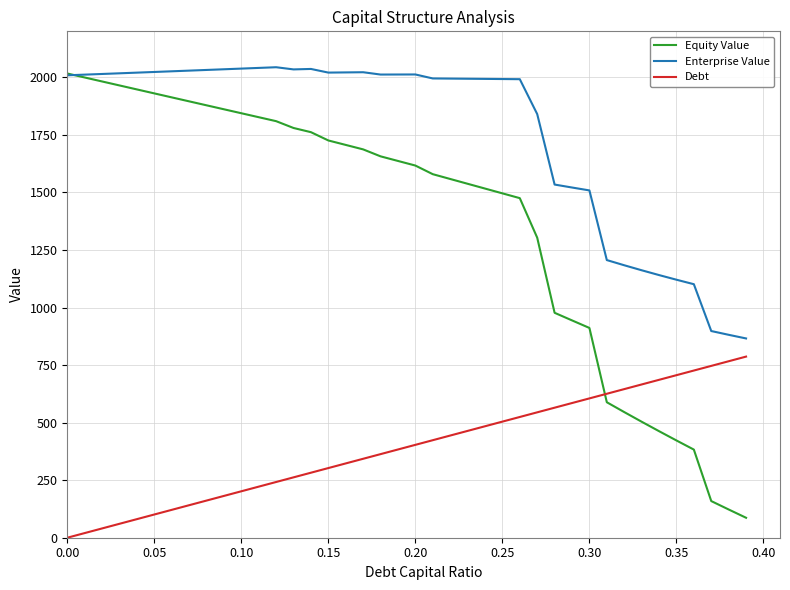

Rank the series by their average value, from lowest to highest.

Debt, Equity Value, Enterprise Value